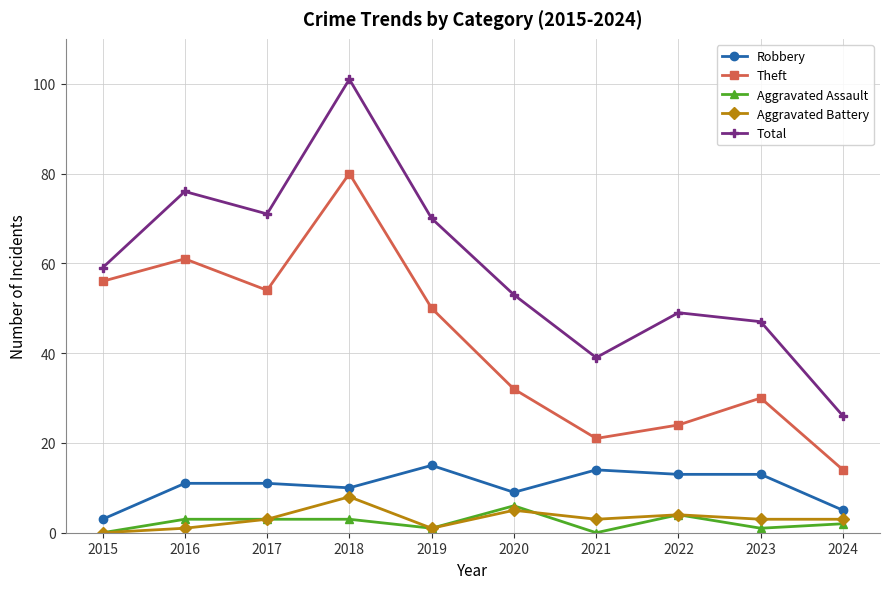

At which category is the sum across all series the highest?

2018